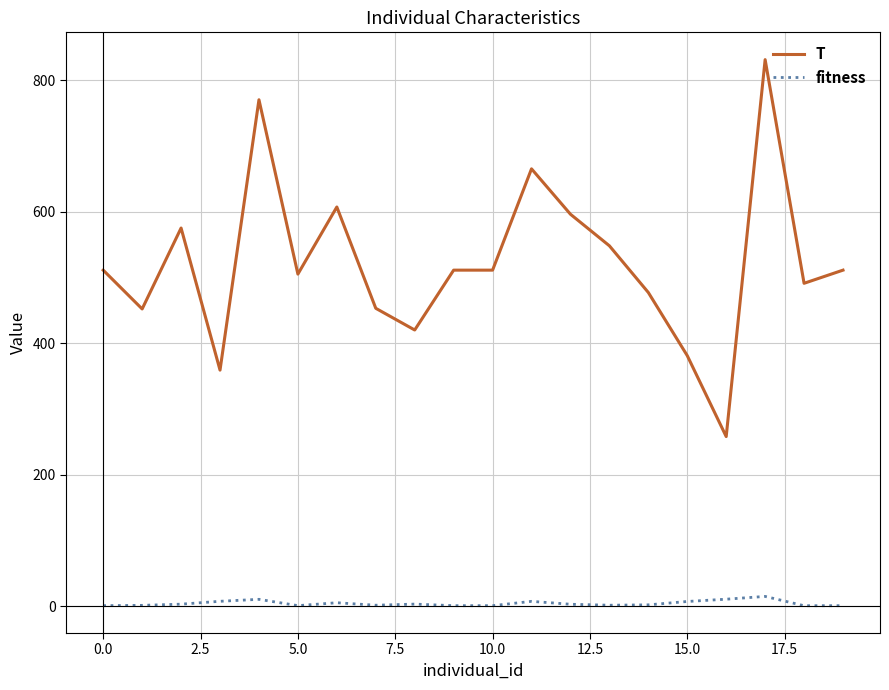

Which series has the widest spread of values?

T